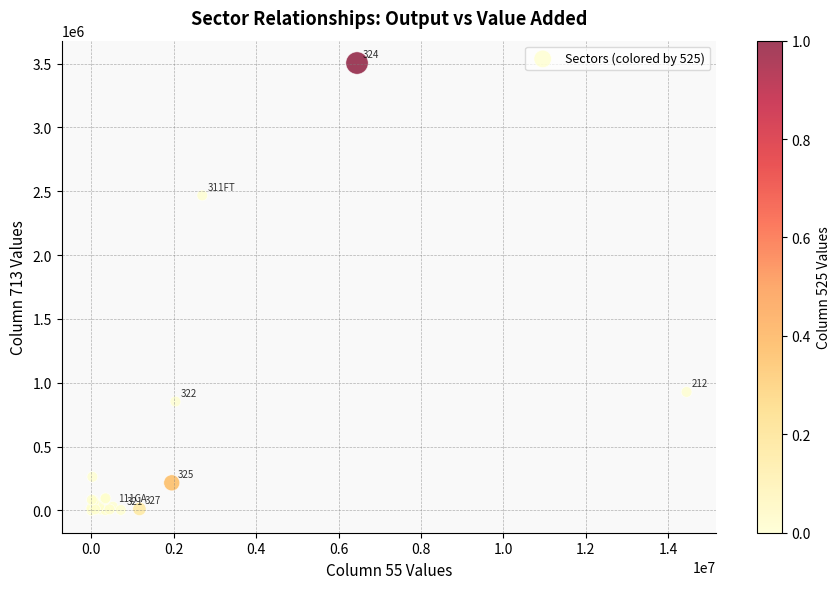

What Y value in the scatter plot is closest to 1752371?

2467379.3